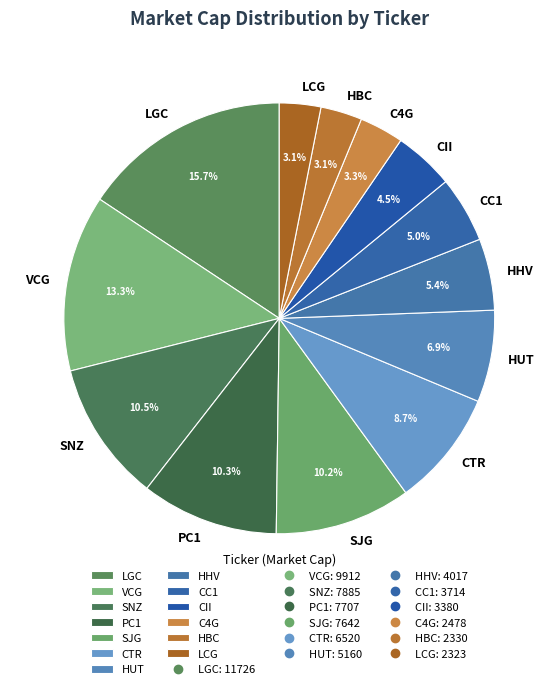

What percentage do CTR and HHV together represent?

14.1%